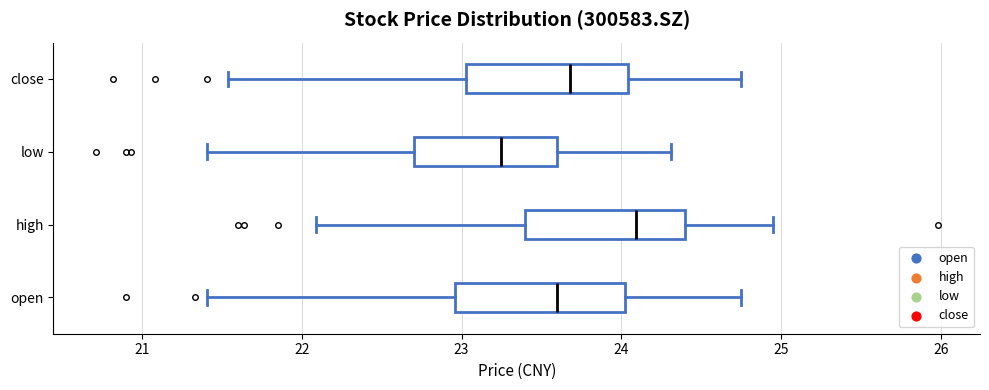

Which box has the furthest to the left median line?

low